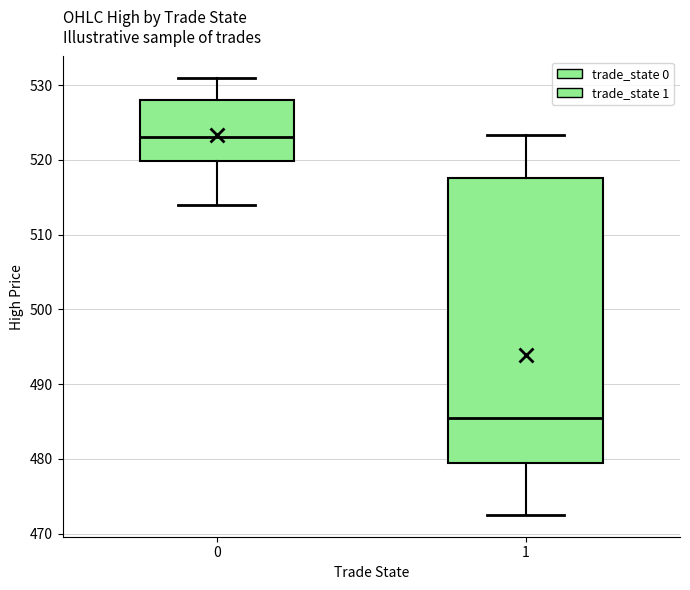

Reading left to right, transcribe this box plot: for each box, give where its median line is, the range the box spans, and where its two whiskers end, as read against the y-axis. The values are not printed on the chart, so give them approximately, as read against the axis.

0: median 523, box 520 to 528, whiskers 514 to 531
1: median 485, box 479 to 518, whiskers 473 to 523